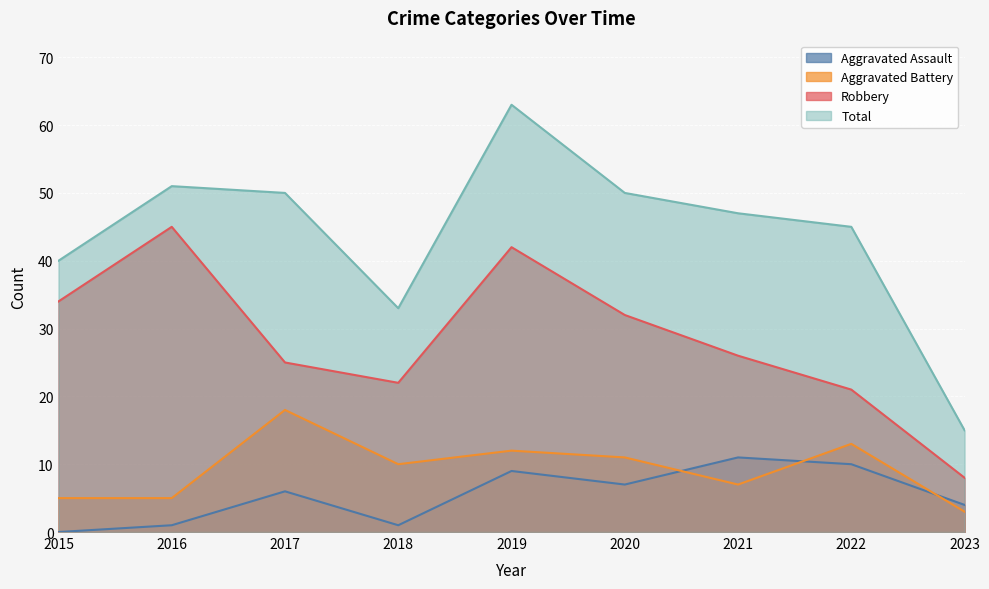

What is the sum of the Robbery values at 2022 and 2023?

29